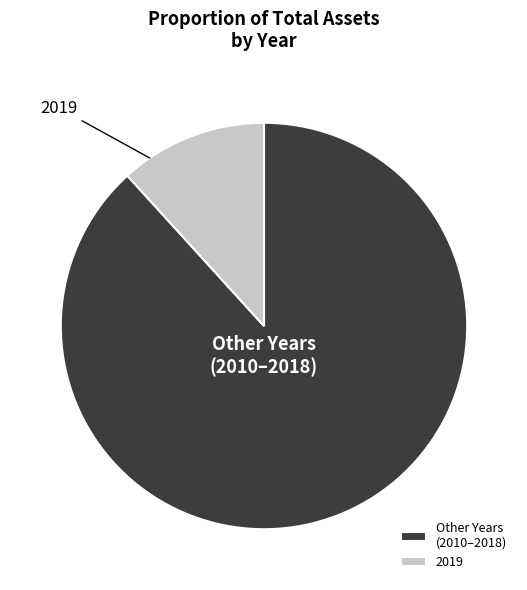

Which category has the biggest portion of the pie?

Other Years (2010–2018)